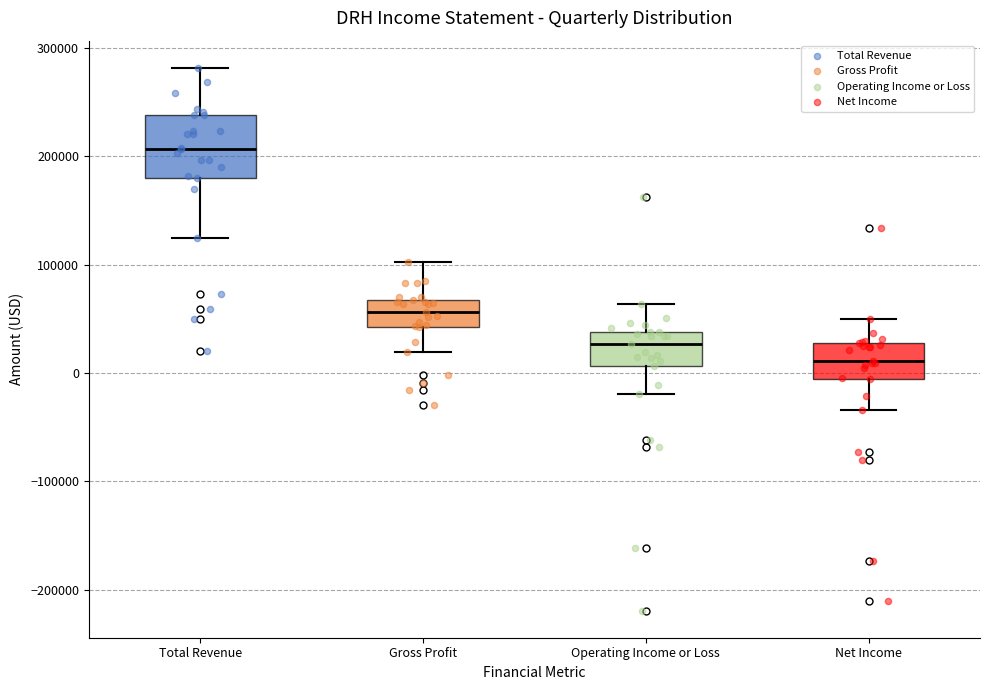

Where does the upper whisker of the box for Total Revenue end on the y-axis? The values are not printed on the chart, so give them approximately, as read against the axis.

280000